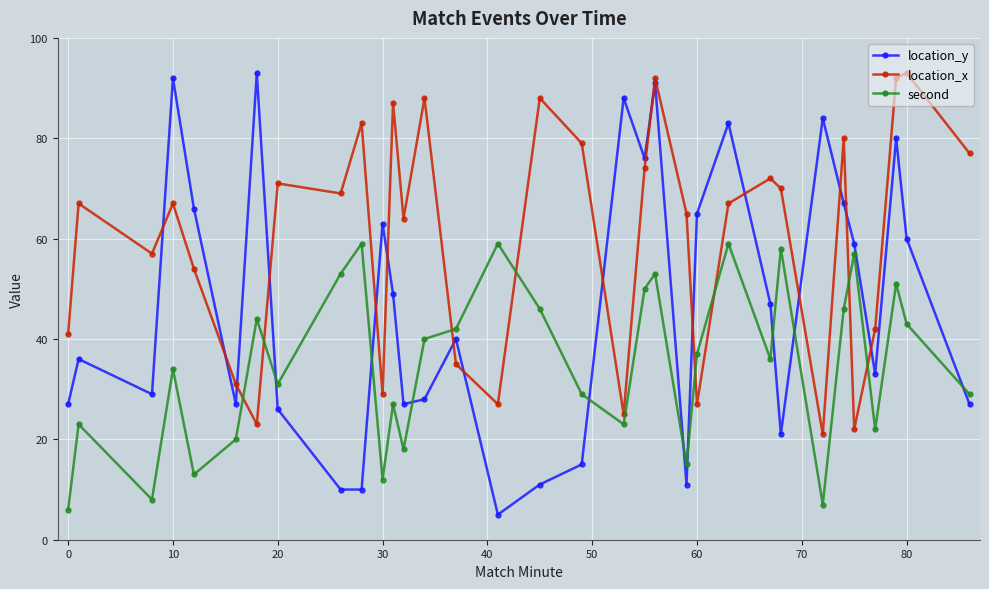

How many data points does each series have?

33